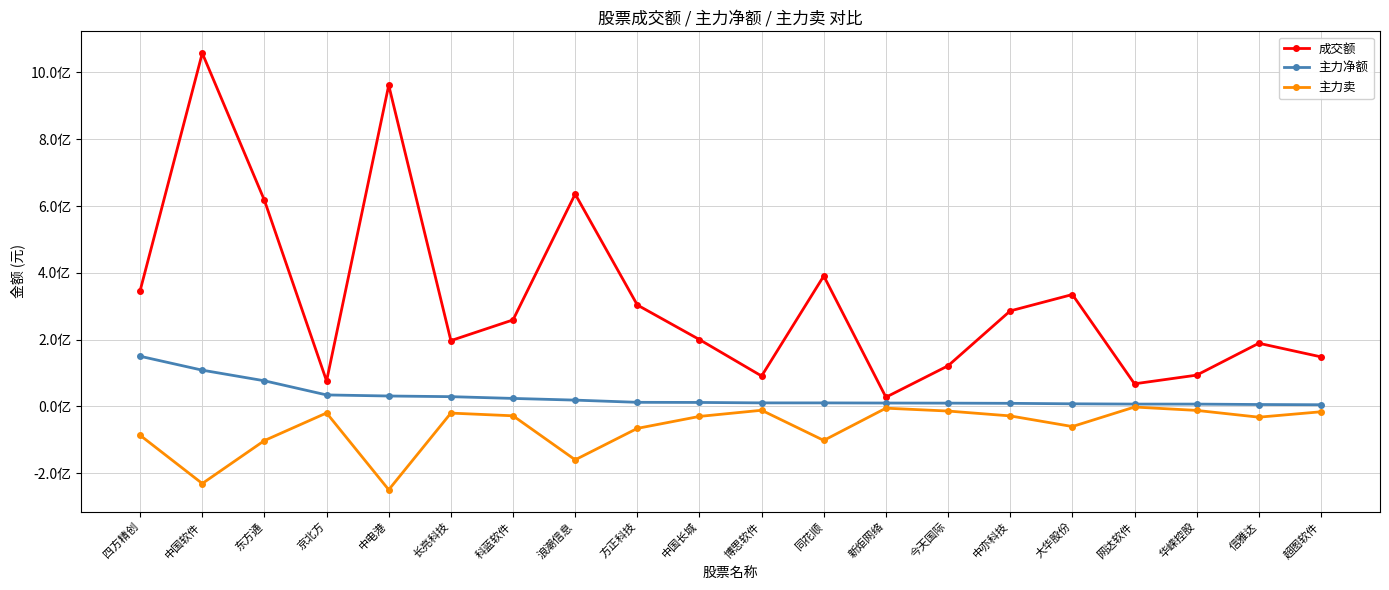

What is the sum of the 主力净额 values at 科蓝软件 and 今天国际?

34162895